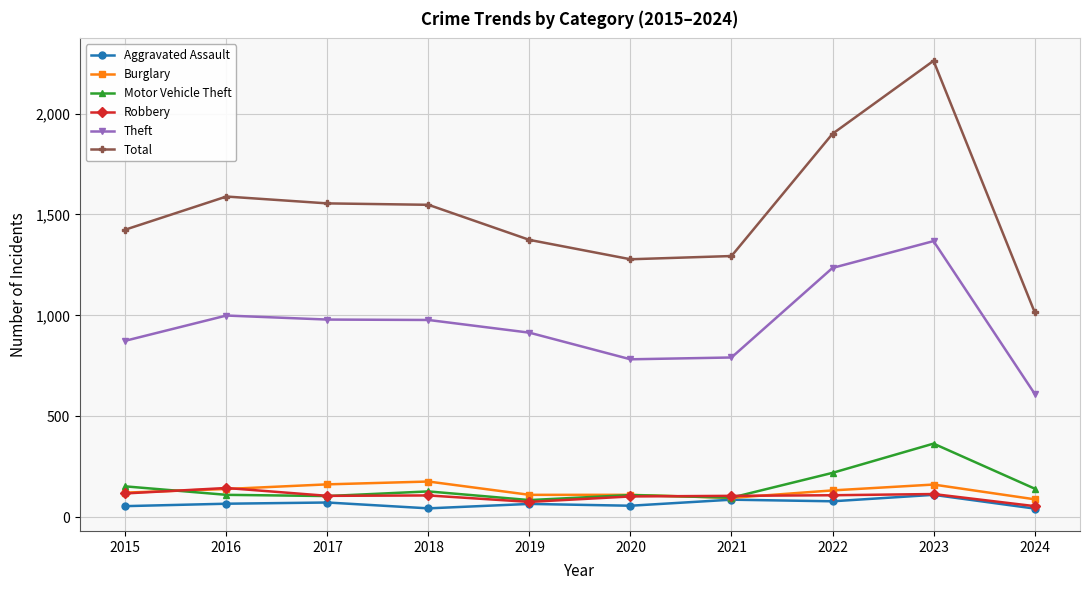

At how many categories does at least one series exceed 837?

10